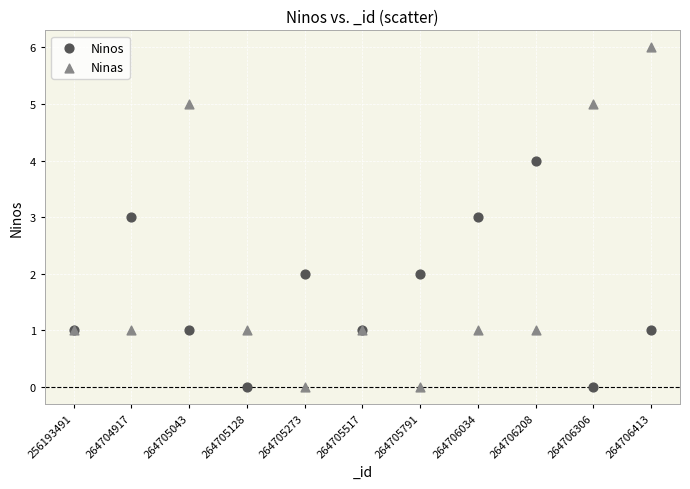

Which series has the widest spread of Y values?

Ninas